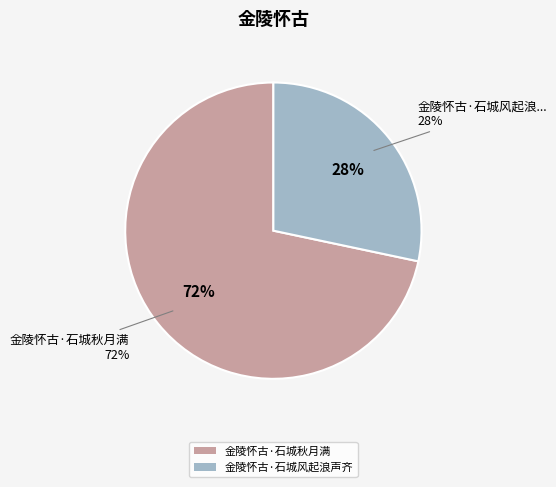

Which category accounts for the majority?

金陵怀古·石城秋月满